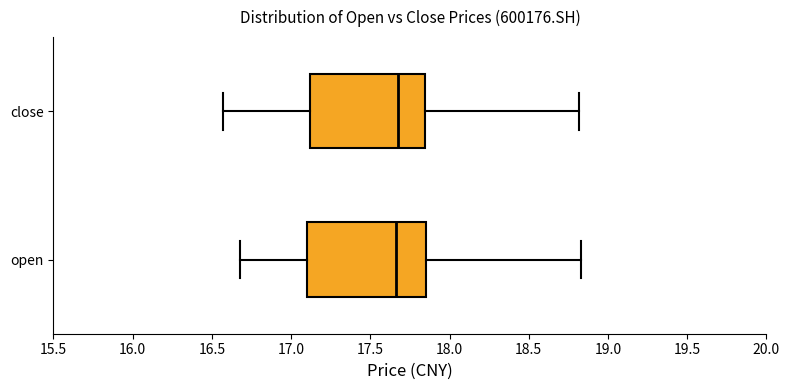

Reading bottom to top, transcribe this box plot: for each box, give where its median line is, the range the box spans, and where its two whiskers end, as read against the x-axis. The values are not printed on the chart, so give them approximately, as read against the axis.

open: median 17.65, box 17.10 to 17.85, whiskers 16.70 to 18.85
close: median 17.70, box 17.10 to 17.85, whiskers 16.55 to 18.80